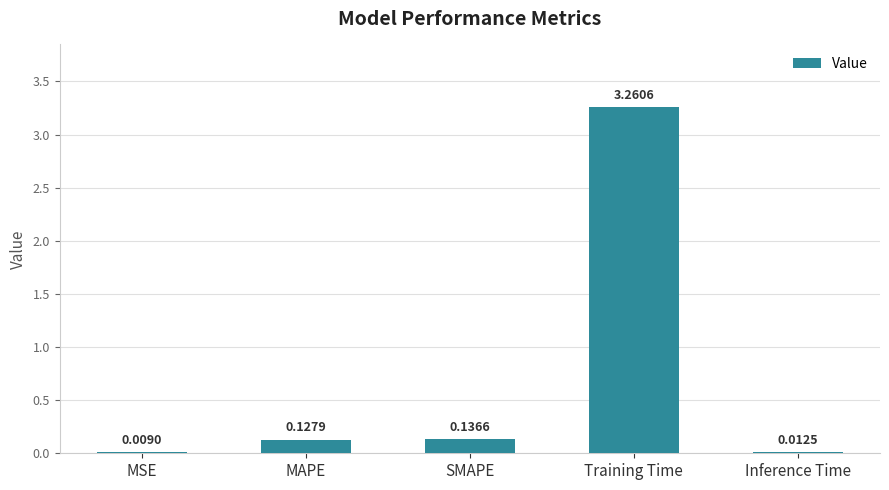

Which category has the highest value across all series?

Training Time